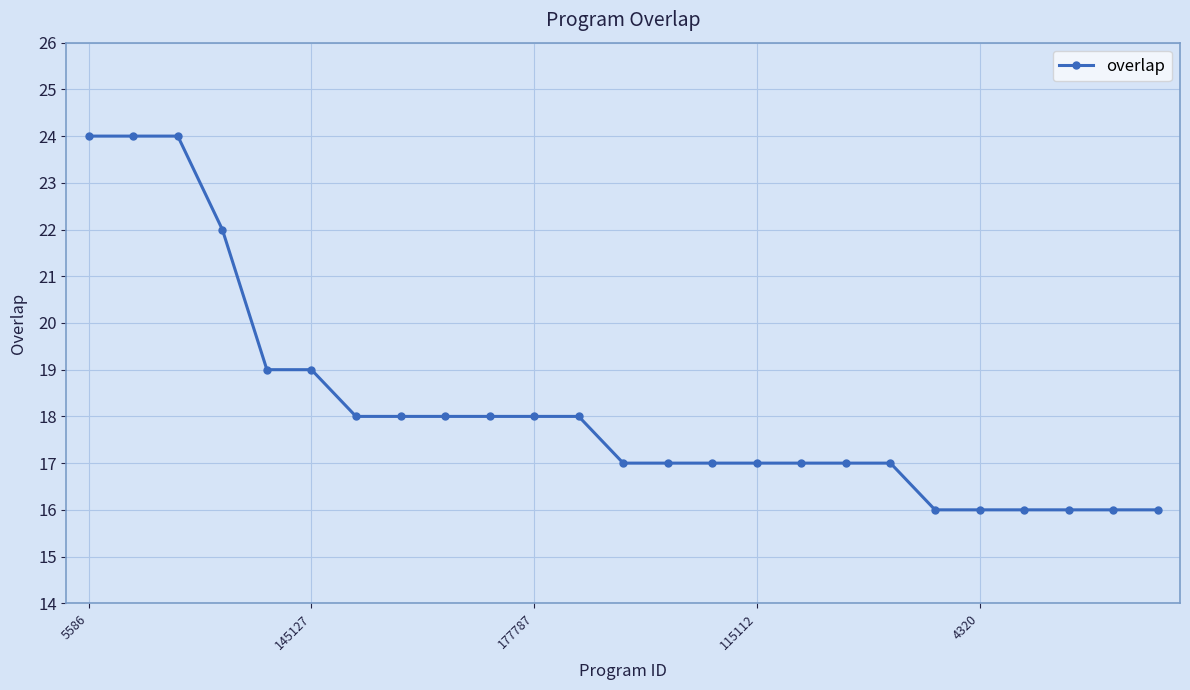

What is the difference between the second highest and minimum values?

8